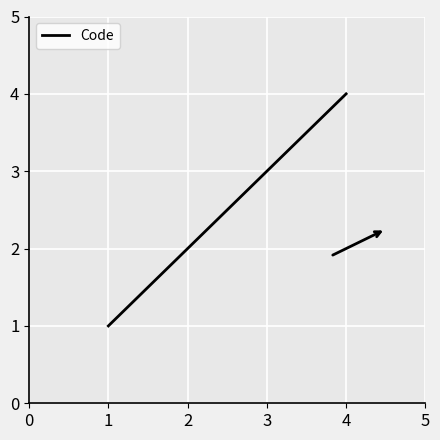

What is the ratio of the value at 3 to the value at 2?

1.5